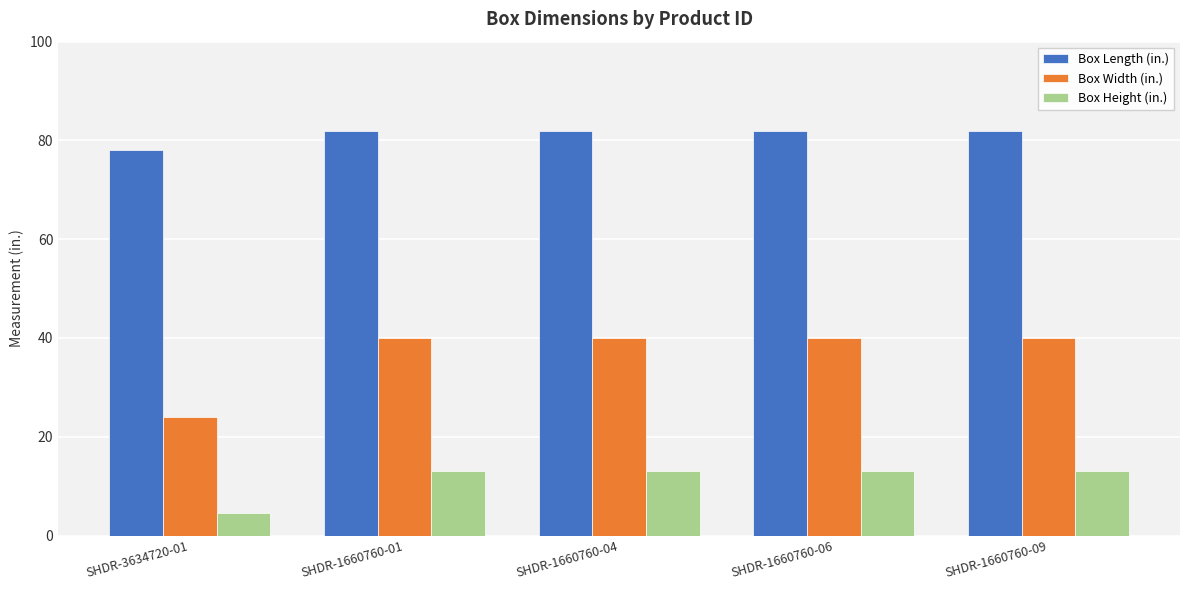

Reading left to right, extract all data points from this chart.

Box Length (in.): 78.0	82.0	82.0	82.0	82.0
Box Width (in.): 23.9	40.0	40.0	40.0	40.0
Box Height (in.): 4.5	13.0	13.0	13.0	13.0